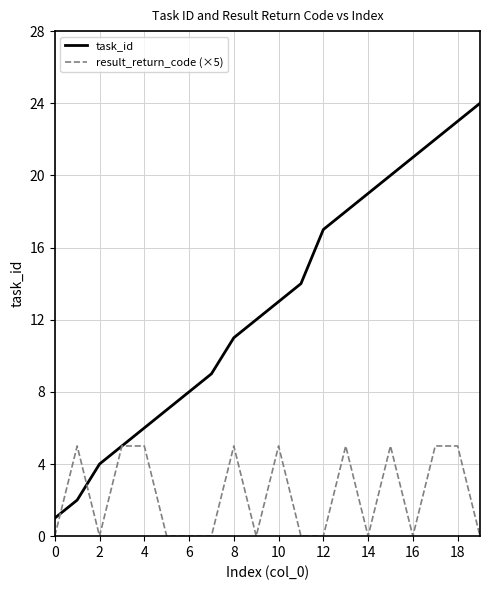

Which series has the largest range (max minus min)?

task_id